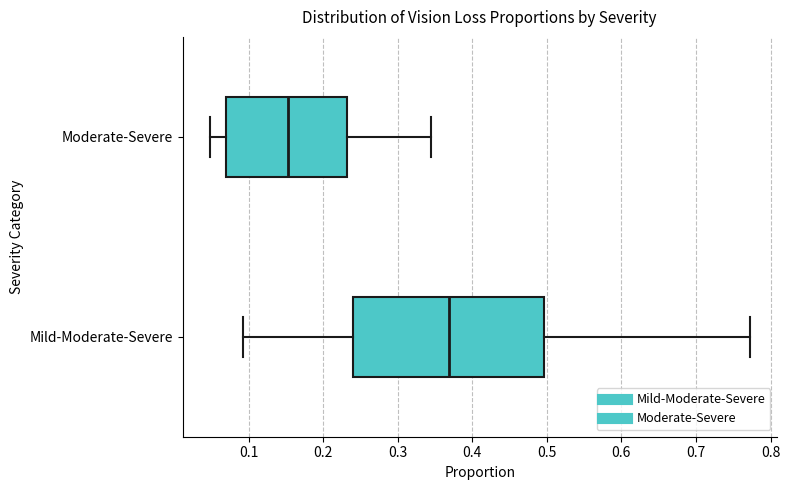

Which box's median line is the furthest to the right?

Mild-Moderate-Severe